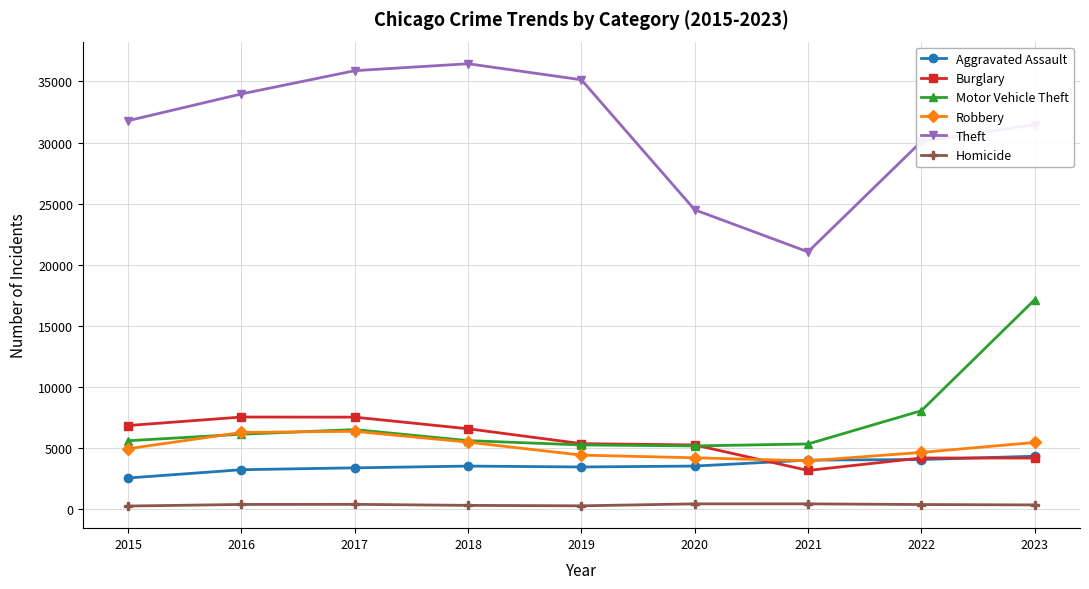

What value does the Burglary series have at 2019, to the nearest 50?

5400